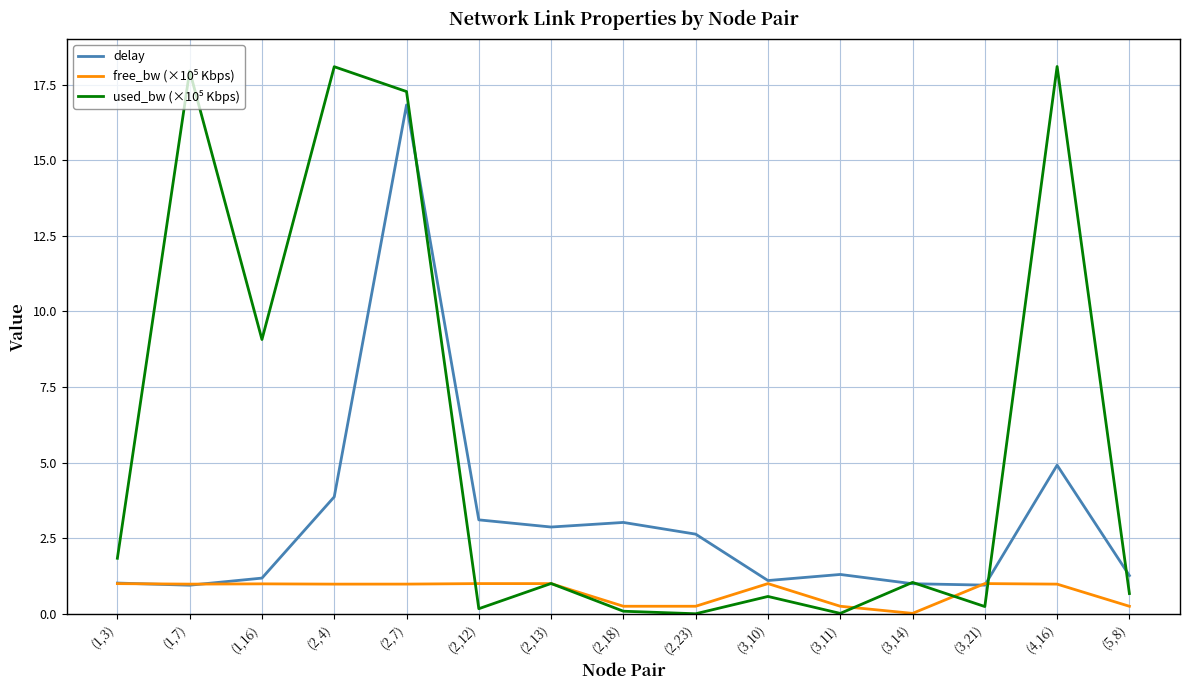

Between (2,18) and (2,23), which series saw the biggest shift?

delay